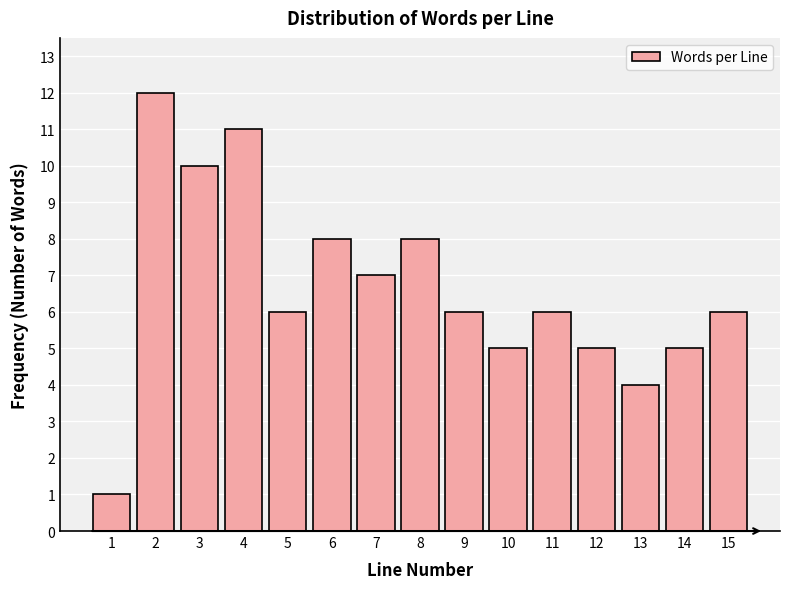

Reading right to left, list all the values displayed in this chart.

6	5	4	5	6	5	6	8	7	8	6	11	10	12	1